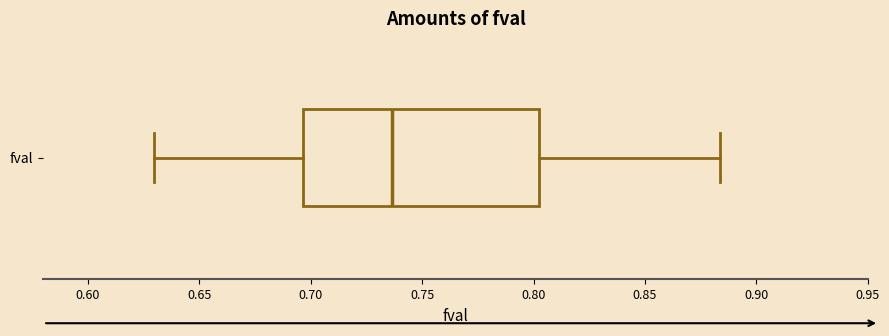

Read this box plot against the x-axis: the position of the median line, the range covered by the box, and the ends of both whiskers. The values are not printed on the chart, so give them approximately, as read against the axis.

median 0.735, box 0.695 to 0.805, whiskers 0.630 to 0.885